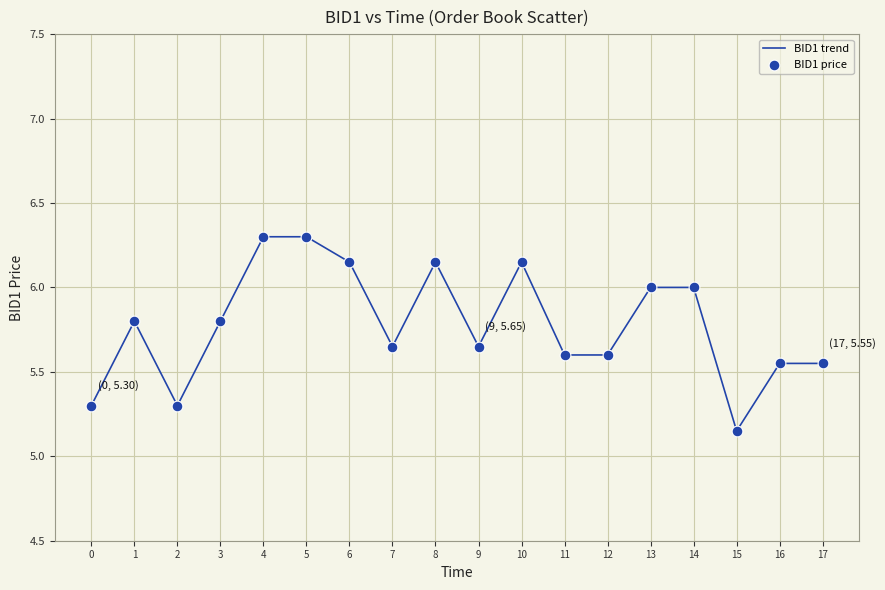

Between 9 and 8, which is larger?

8